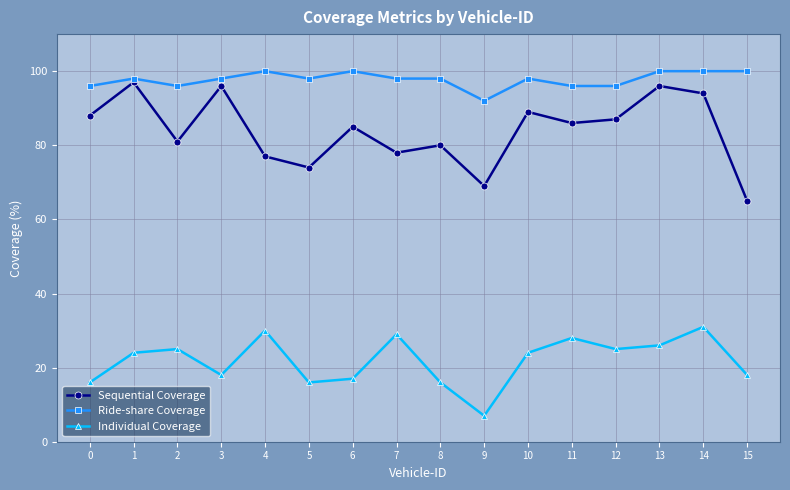

In Individual Coverage, how many points are higher than both neighbors (excluding endpoints)?

5